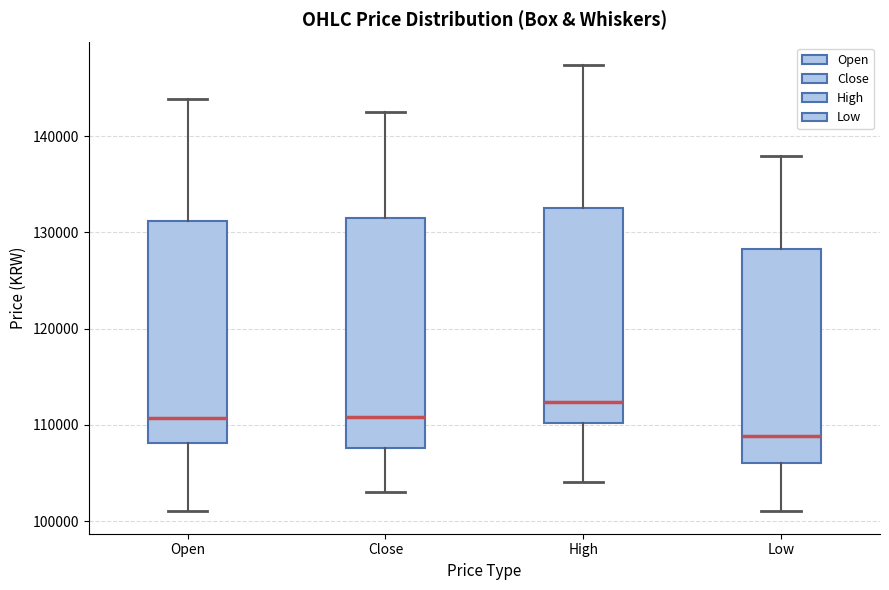

Reading left to right, read every box against the y-axis: the position of its median line, the range the box covers, and the ends of its whiskers. The values are not printed on the chart, so give them approximately, as read against the axis.

Open: median 111000, box 108000 to 131000, whiskers 101000 to 144000
Close: median 111000, box 108000 to 132000, whiskers 103000 to 143000
High: median 112000, box 110000 to 133000, whiskers 104000 to 147000
Low: median 109000, box 106000 to 128000, whiskers 101000 to 138000